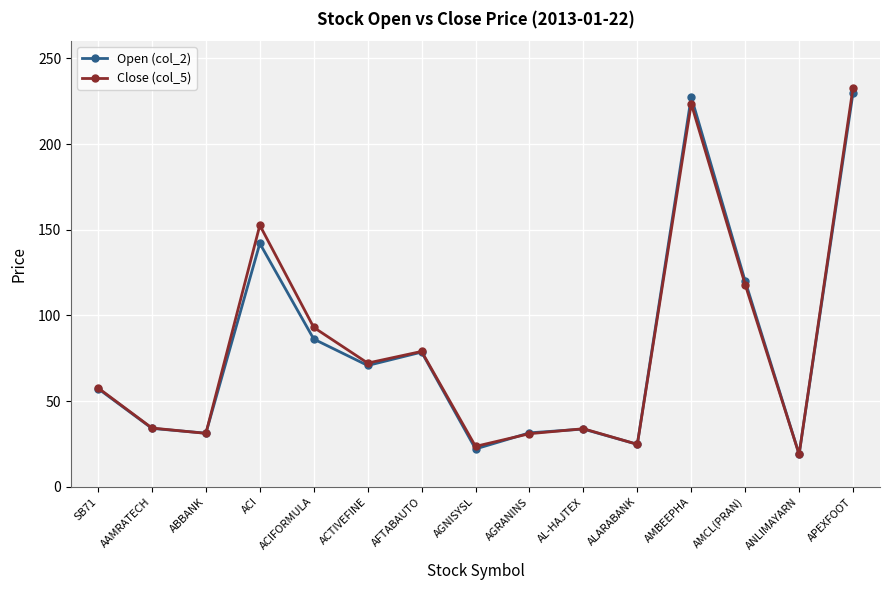

The value of Close (col_5) at AGRANINS is 31.0. True or false?

True